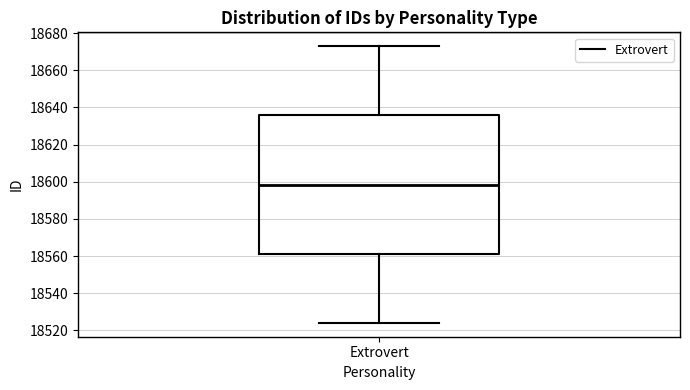

Where is the lower edge of the box for Extrovert on the y-axis? The values are not printed on the chart, so give them approximately, as read against the axis.

18562